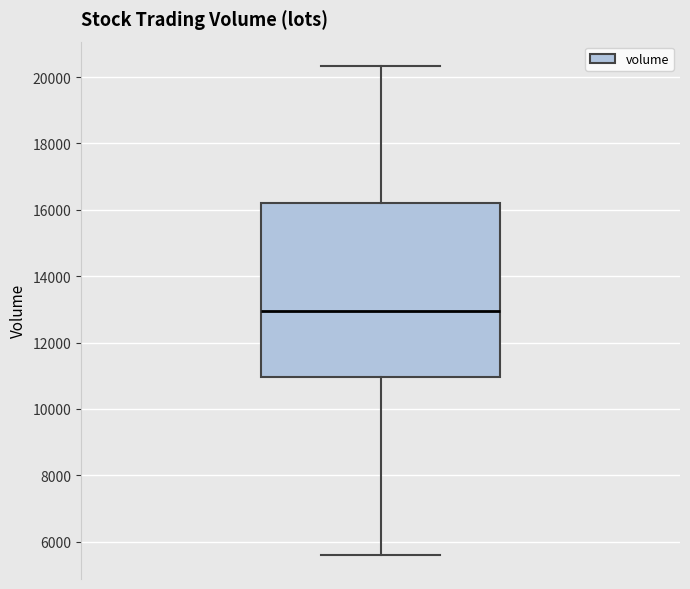

Transcribe this box plot: give where the median line is, the range the box spans, and where the two whiskers end, as read against the y-axis. The values are not printed on the chart, so give them approximately, as read against the axis.

median 13000, box 11000 to 16200, whiskers 5600 to 20400